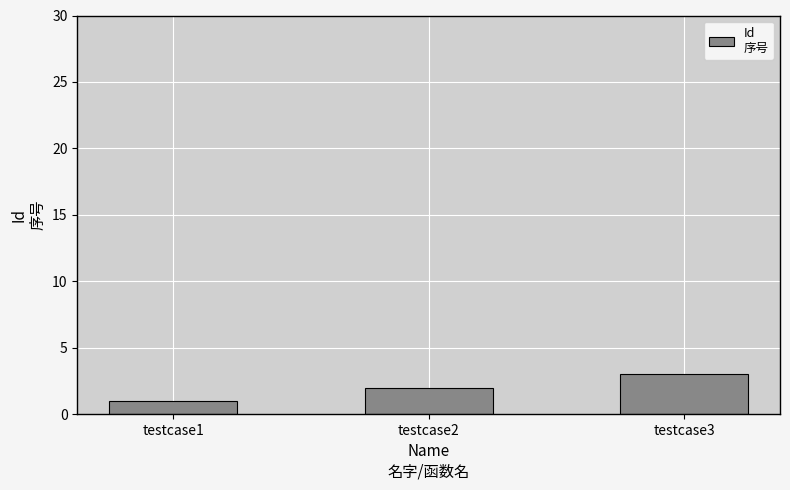

How many data points does each series have?

3